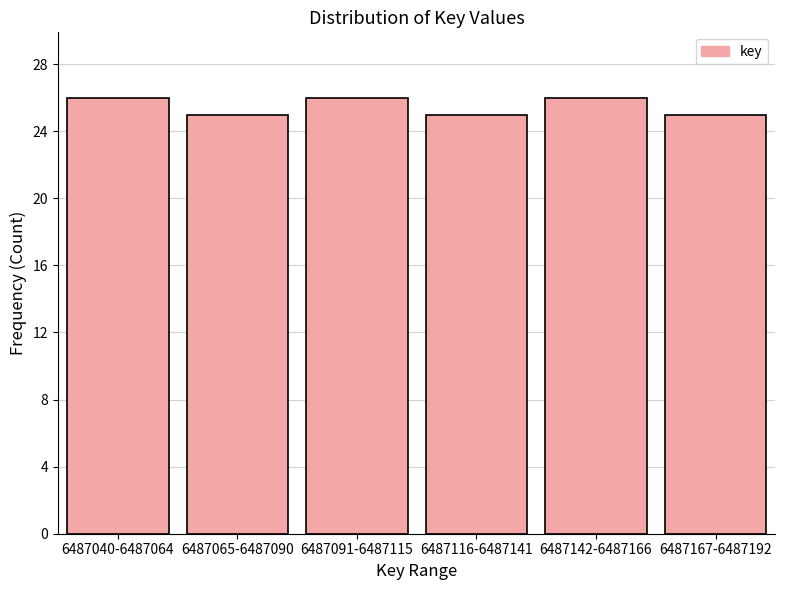

Reading left to right, transcribe all the data shown in this chart.

26	25	26	25	26	25